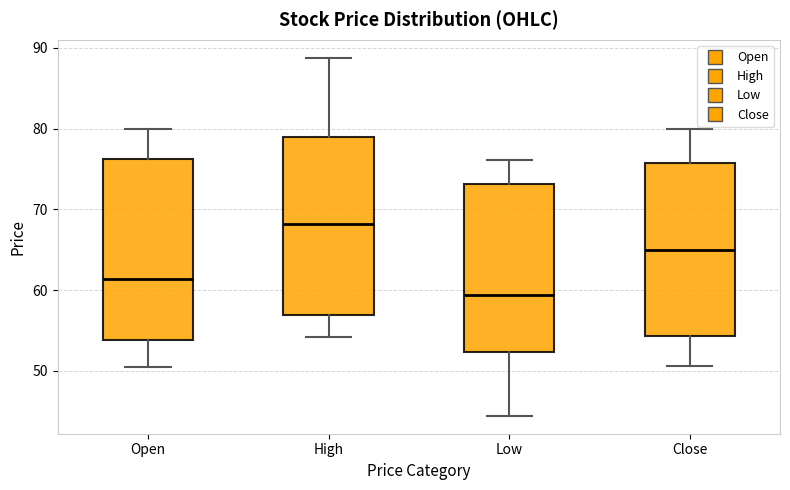

Which box's median line is the highest?

High